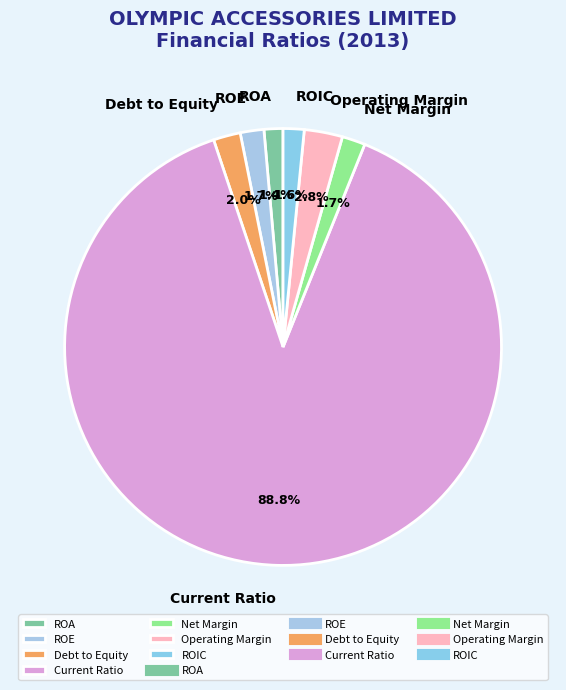

Which slice is the largest?

Current Ratio